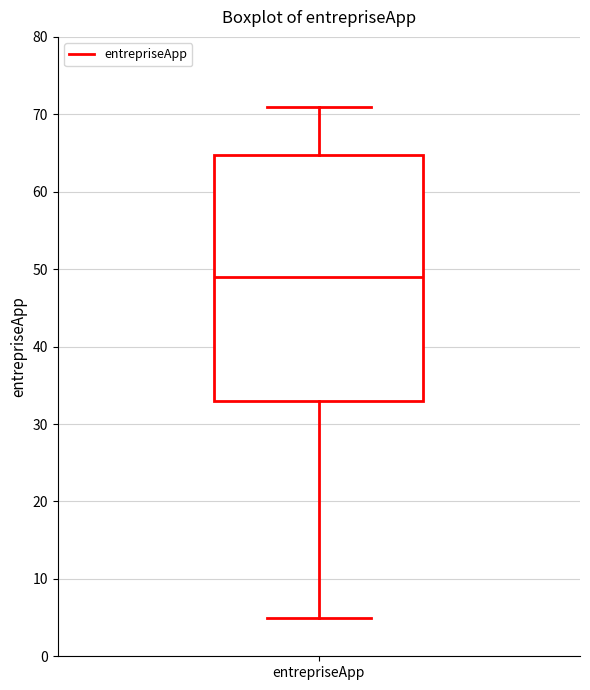

Where is the upper edge of the box for entrepriseApp on the y-axis? The values are not printed on the chart, so give them approximately, as read against the axis.

65